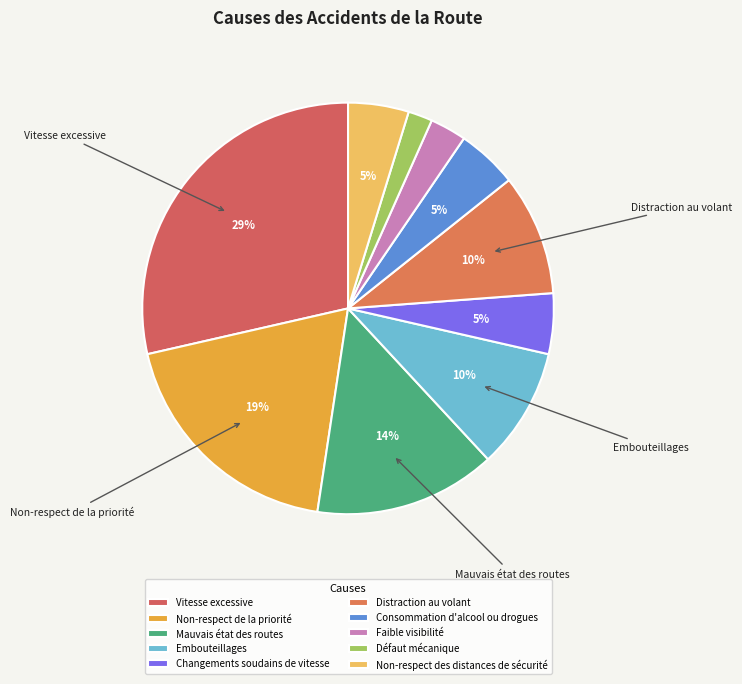

Is it true that Non-respect des distances de sécurité is 19% of the pie?

False